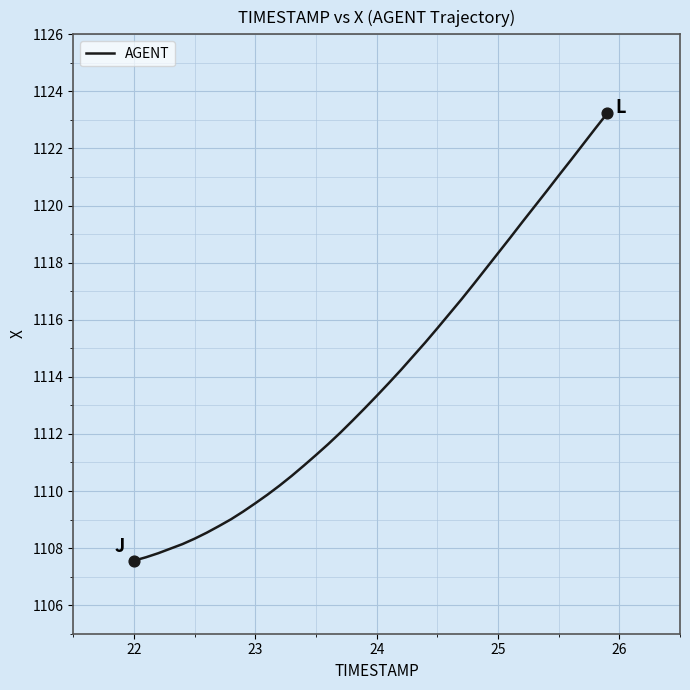

What is the smallest value displayed?

1107.6